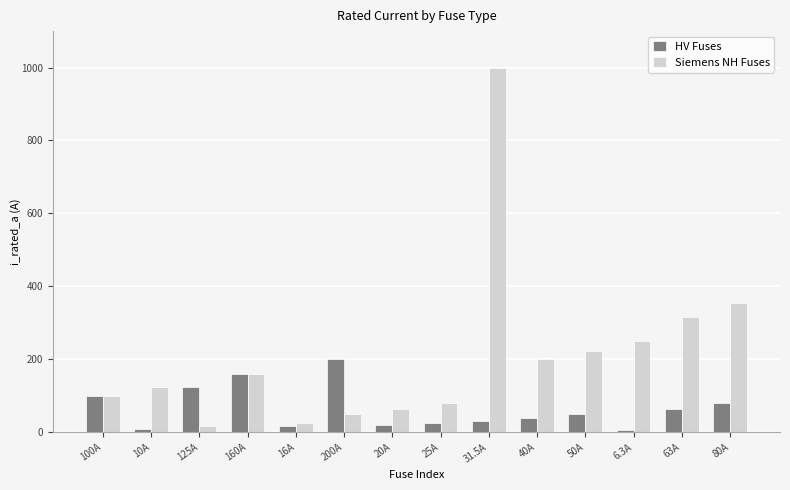

At which category is the sum across all series the highest?

31.5A